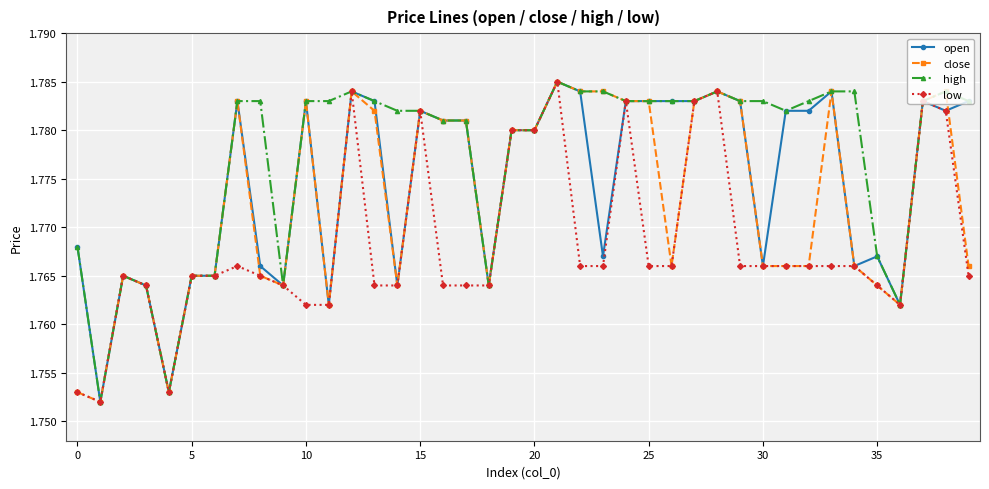

What are all the series names shown in the legend?

open, close, high, low